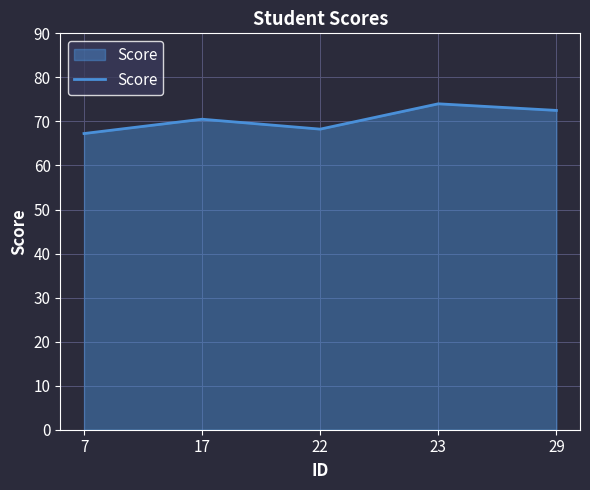

Between 23 and 22, which is larger?

23